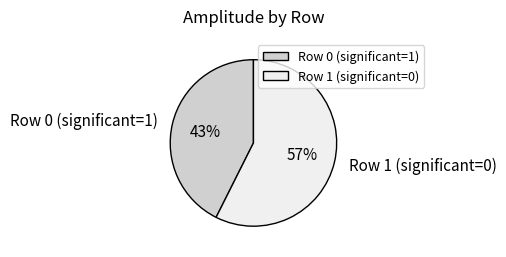

Does any single category account for the majority?

Yes